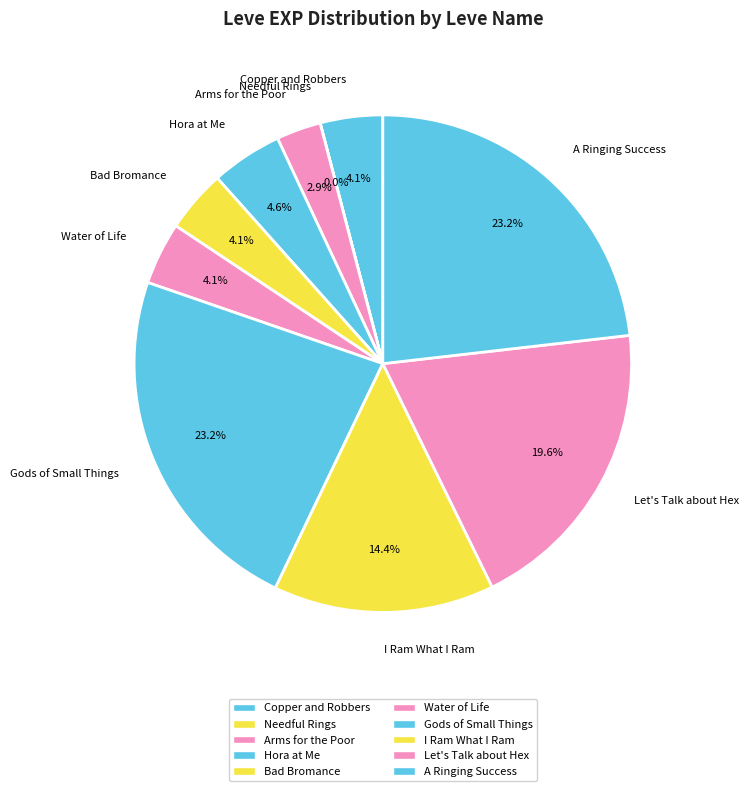

Is there a majority slice in this chart?

No